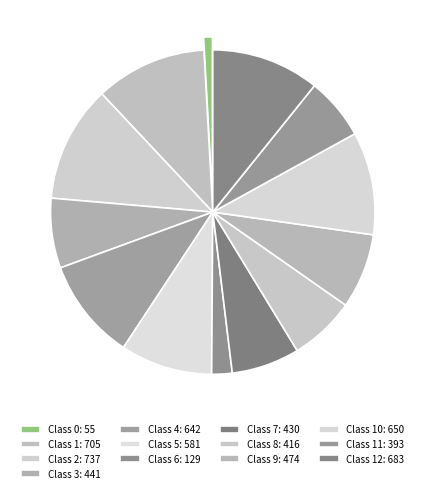

How many segments does this pie chart have?

13